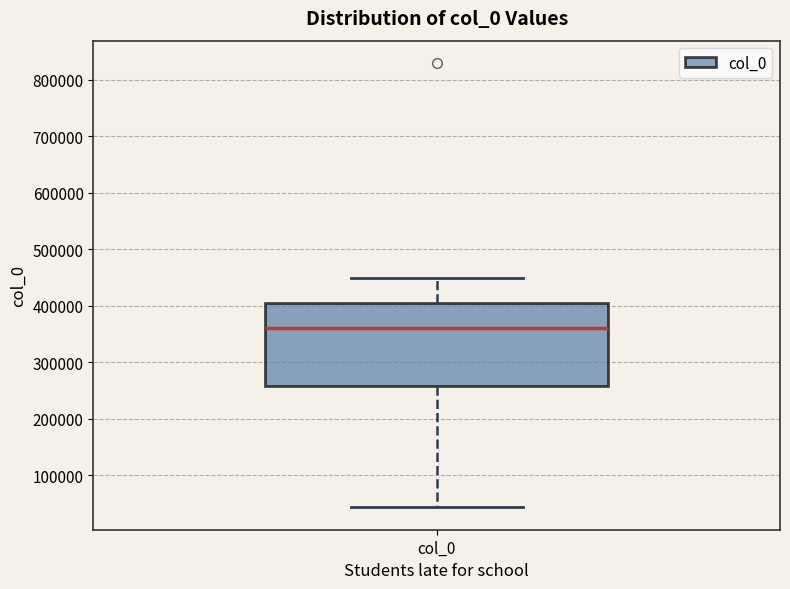

Read this box plot against the y-axis: the position of the median line, the range covered by the box, and the ends of both whiskers. The values are not printed on the chart, so give them approximately, as read against the axis.

median 360000, box 260000 to 410000, whiskers 40000 to 450000